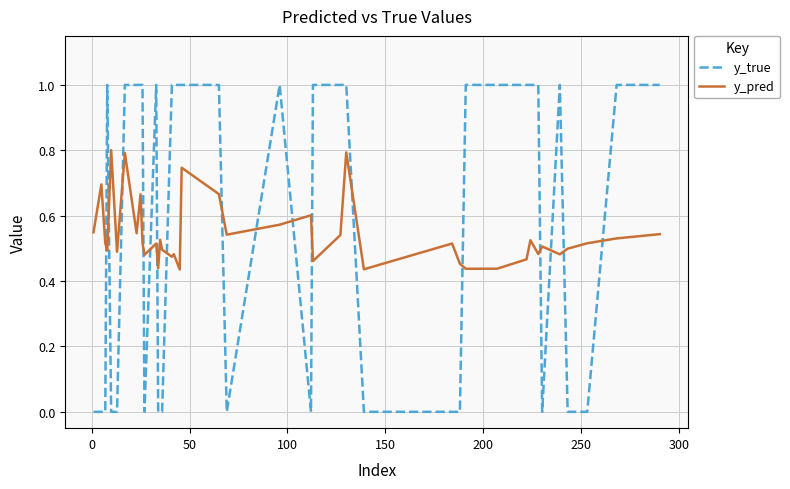

What is the maximum value for y_pred?

0.8